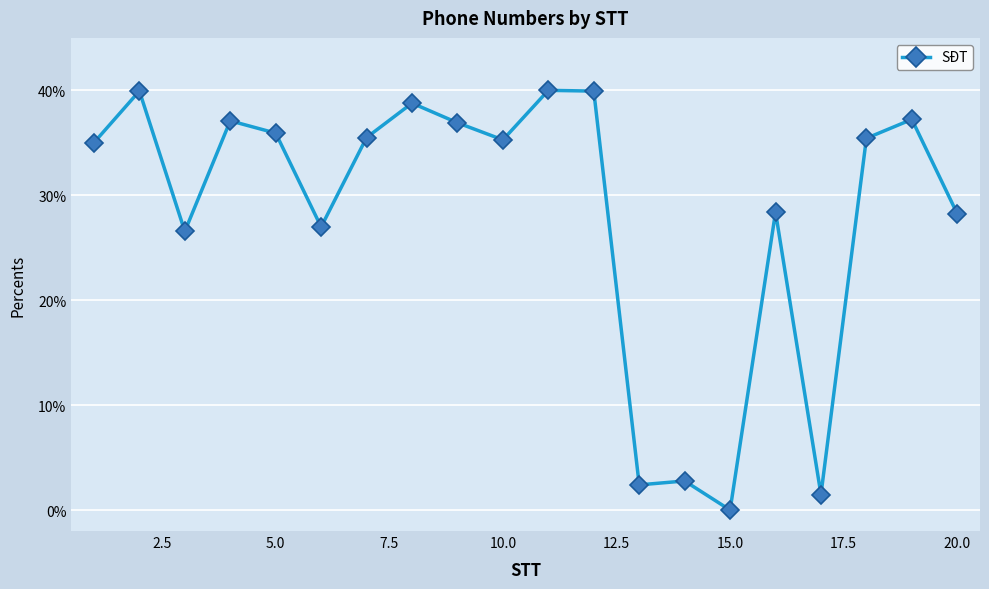

Is this an area chart (filled region under the line)?

No